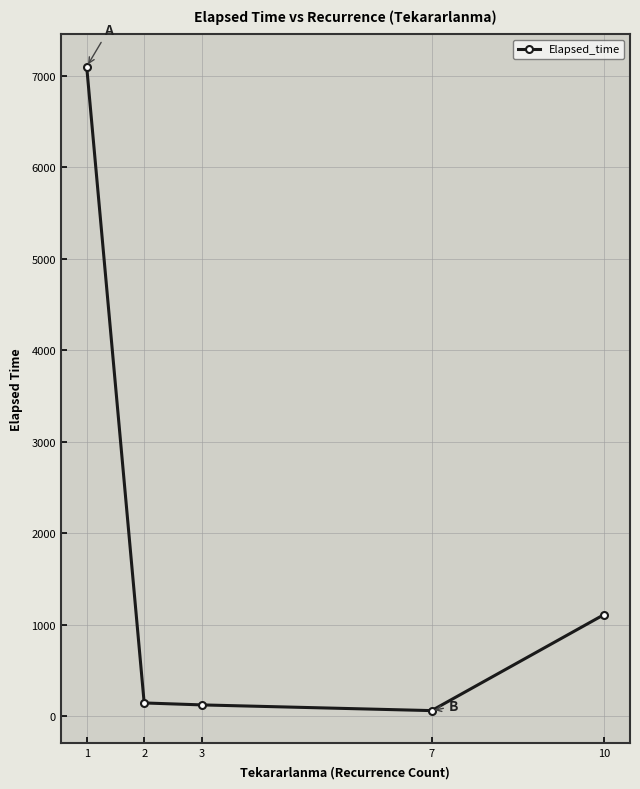

How many distinct data groups are displayed?

1